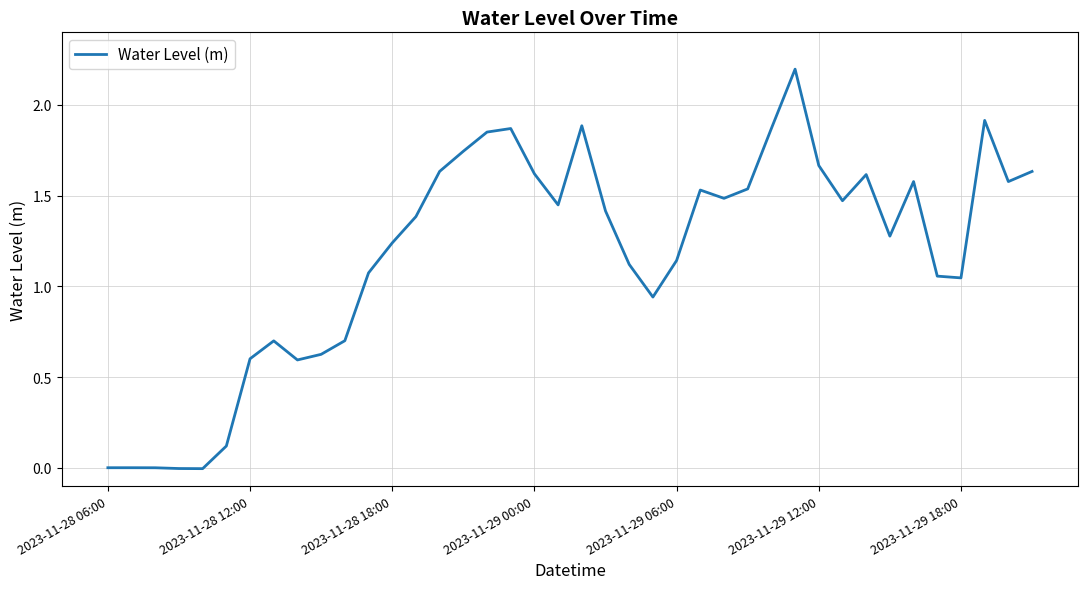

What is the maximum value shown in the chart?

2.2